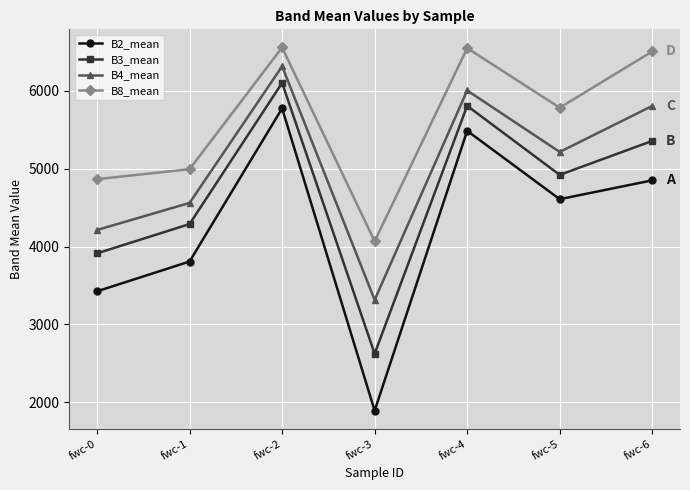

How many series are shown in this chart?

4